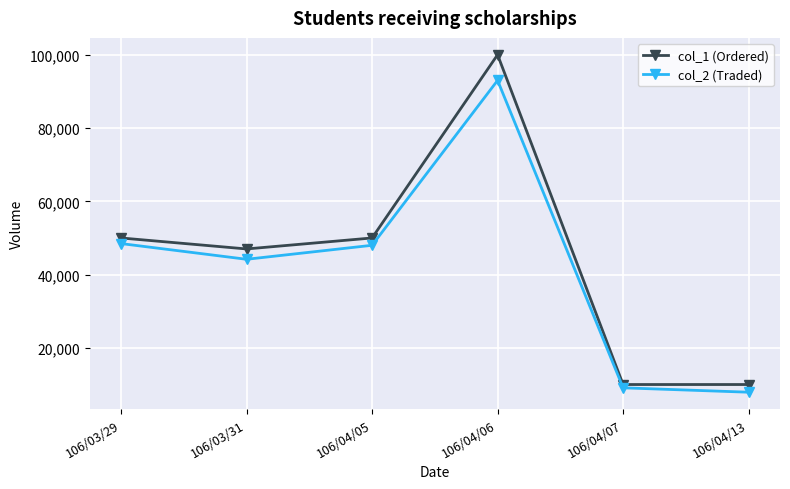

What is the label of the 2nd point from the right?

106/04/07